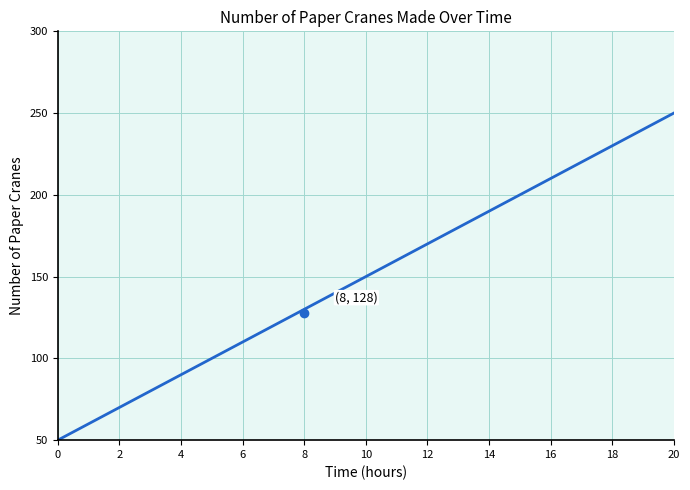

Does the chart have visible grid lines?

Yes